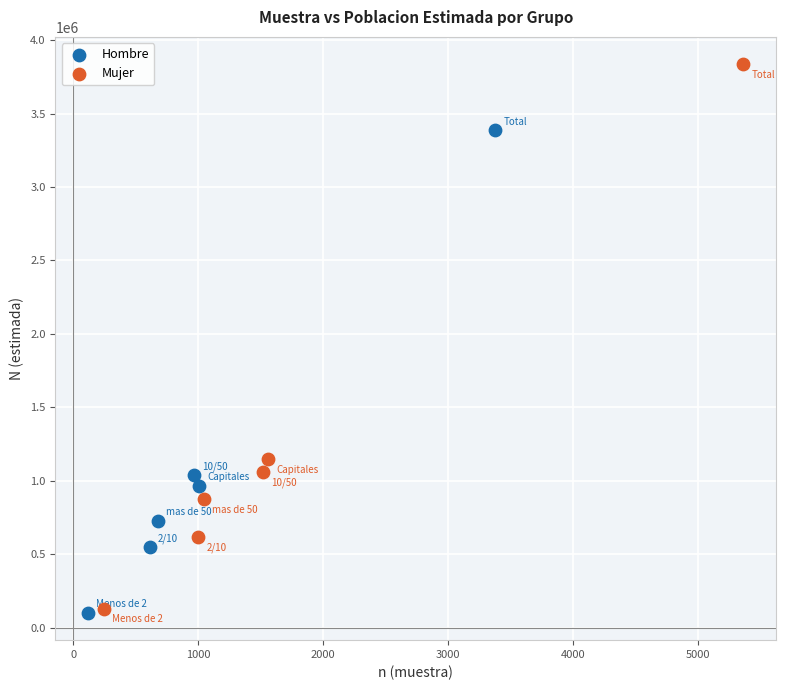

What are all the series names shown in the legend?

Hombre, Mujer